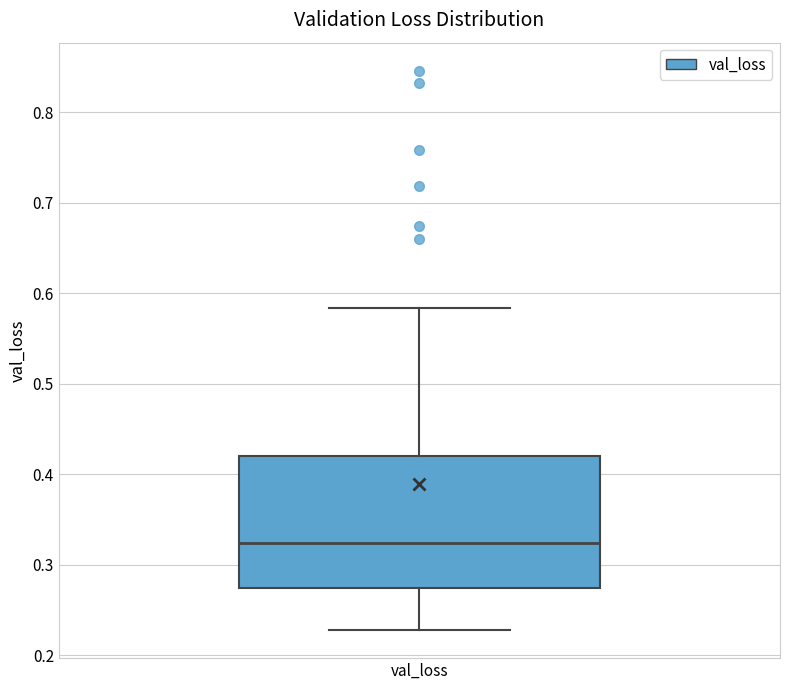

Where does the median line of the box for val_loss sit on the y-axis? The values are not printed on the chart, so give them approximately, as read against the axis.

0.32